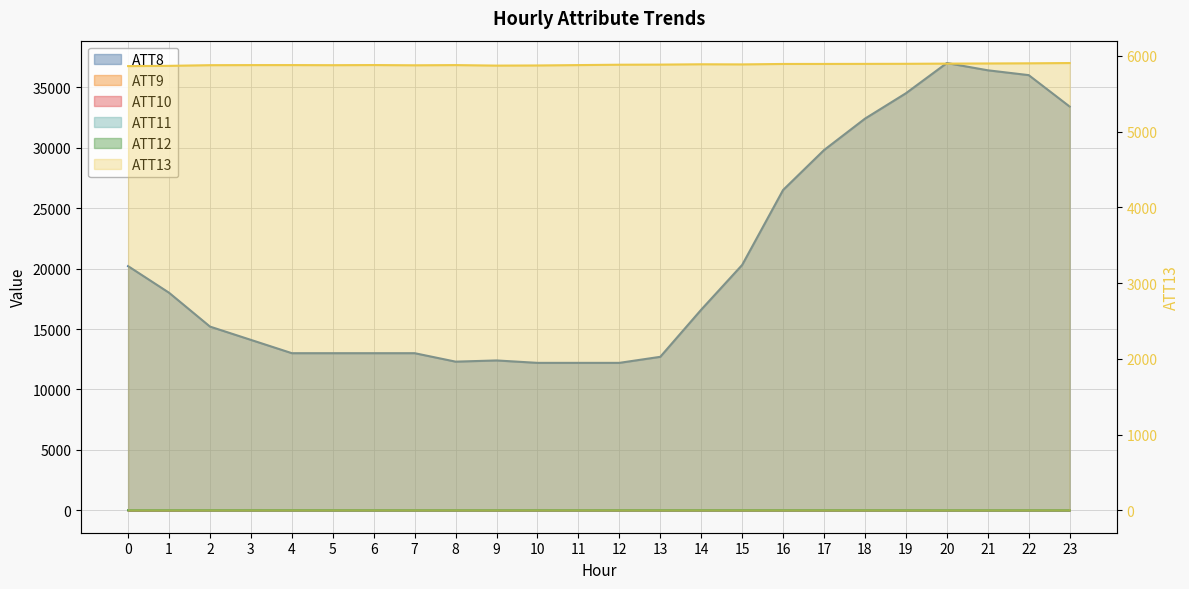

What is the sum of the ATT10 values at 15 and 3?

28.3